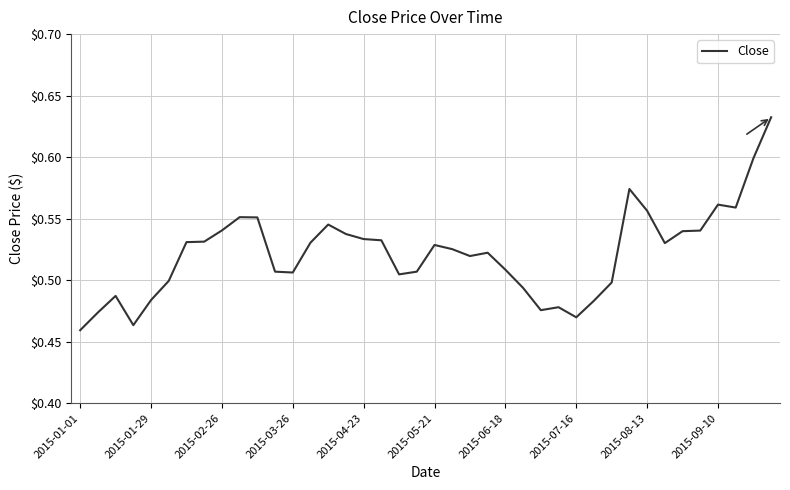

Is this an area chart (filled region under the line)?

No